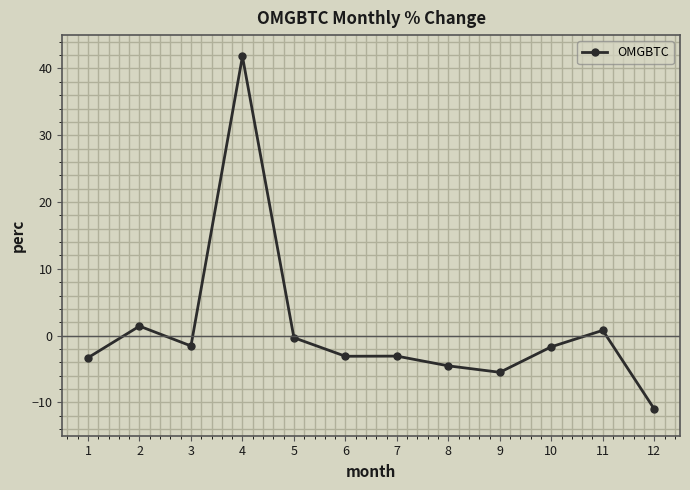

What is the change in value from 2 to 3?

-3.0